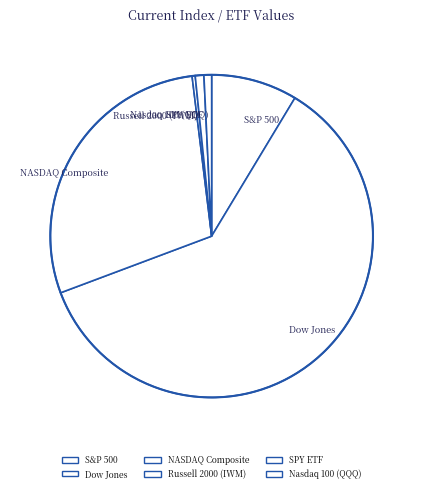

True or false: Nasdaq 100 (QQQ) accounts for 14% of the total.

False